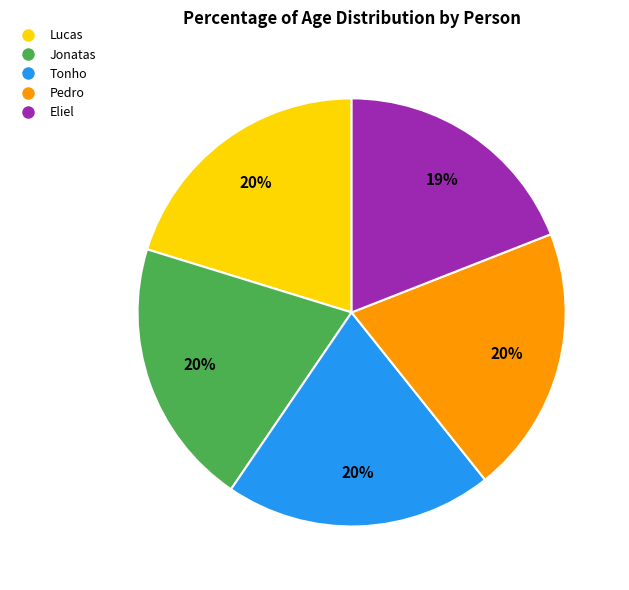

Does Tonho account for over 50% of the chart?

No